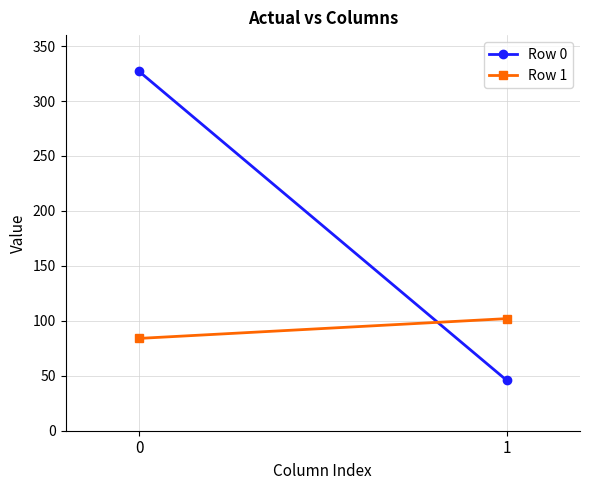

List the labels in order of Row 0 value, smallest first.

1, 0